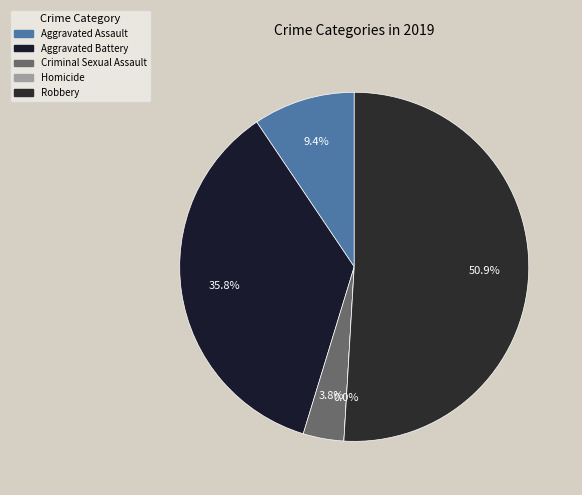

The Robbery slice represents 59% of the pie. True or false?

False